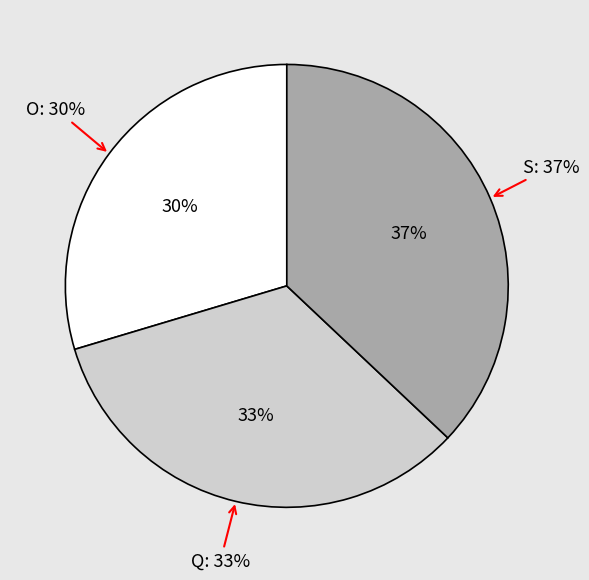

True or false: S accounts for 31% of the total.

False